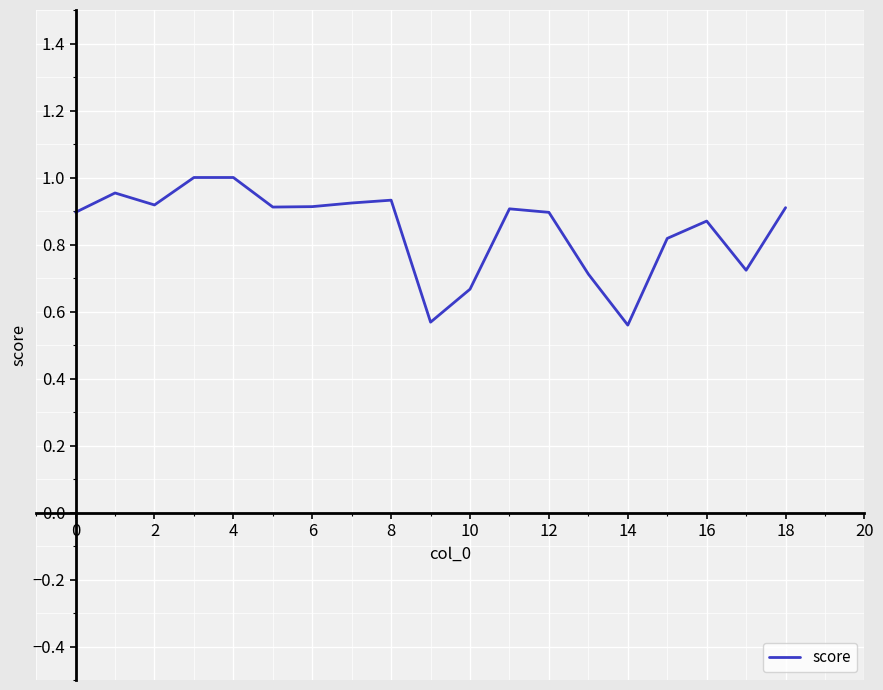

What is the difference between the maximum and minimum values?

0.4